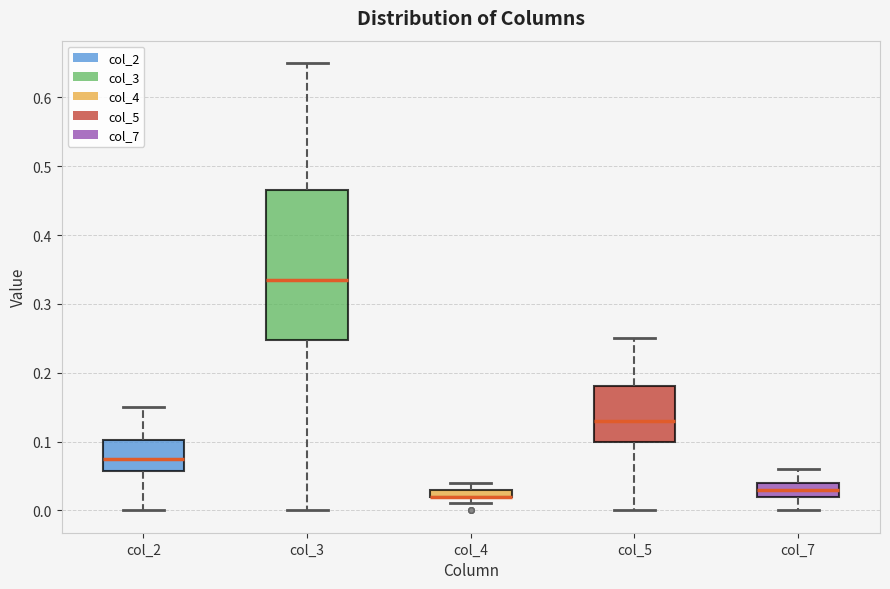

Where does the median line of the box for col_2 sit on the y-axis? The values are not printed on the chart, so give them approximately, as read against the axis.

0.08